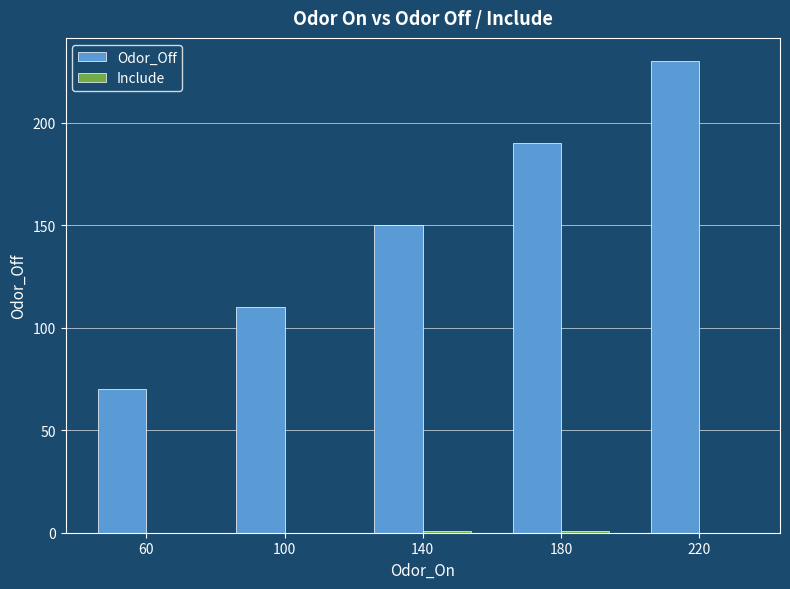

How many Odor_Off values are between 110 and 190?

3